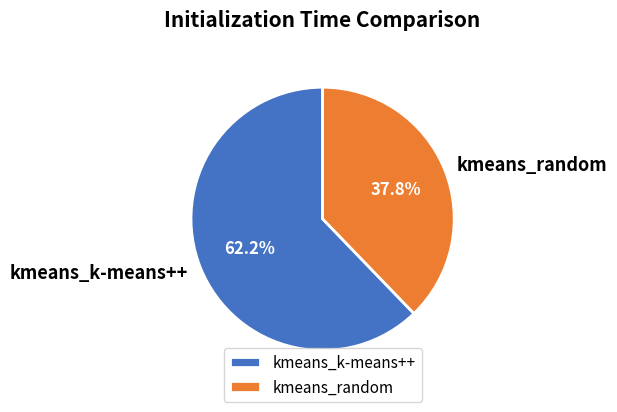

Which slice is the smallest?

kmeans_random